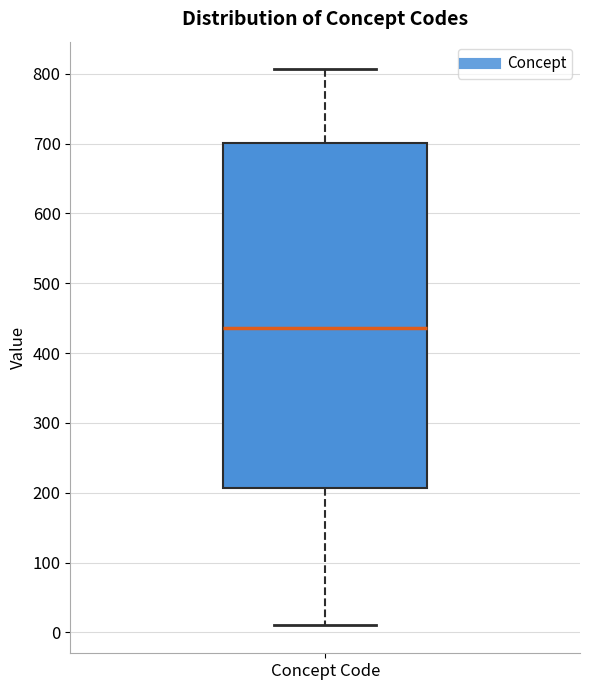

Read this box plot against the y-axis: the position of the median line, the range covered by the box, and the ends of both whiskers. The values are not printed on the chart, so give them approximately, as read against the axis.

median 440, box 210 to 700, whiskers 10 to 810